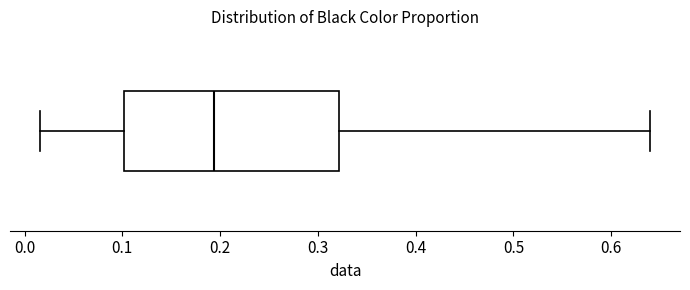

Where does the median line of the box sit on the x-axis? The values are not printed on the chart, so give them approximately, as read against the axis.

0.19